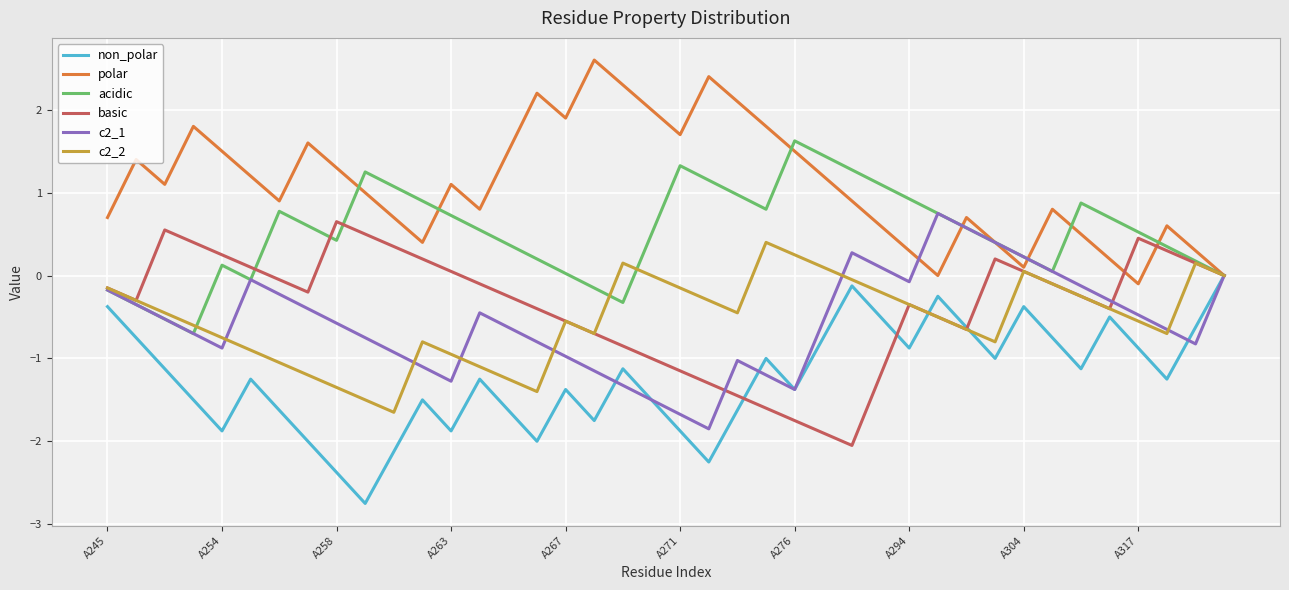

What is the highest value of the basic series?

0.7